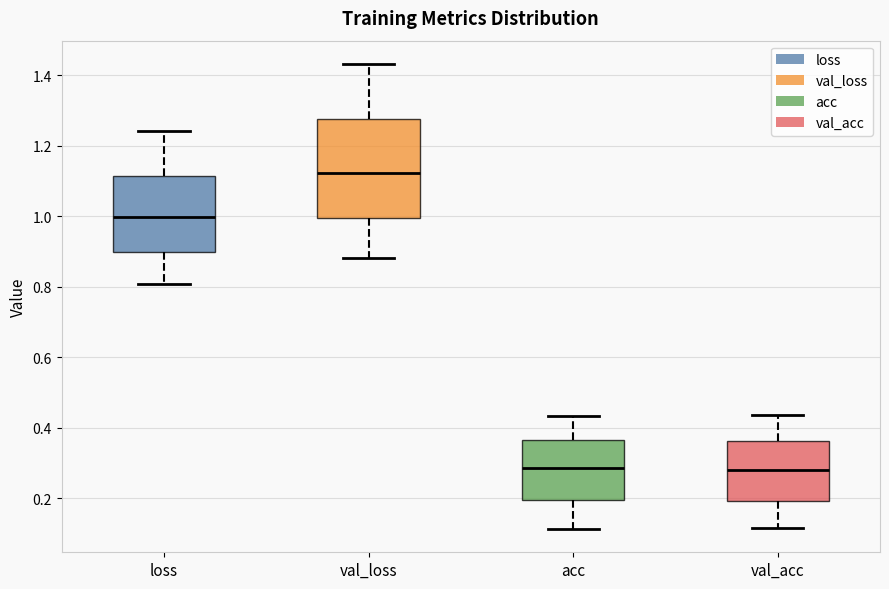

Which box has the highest median line?

val_loss